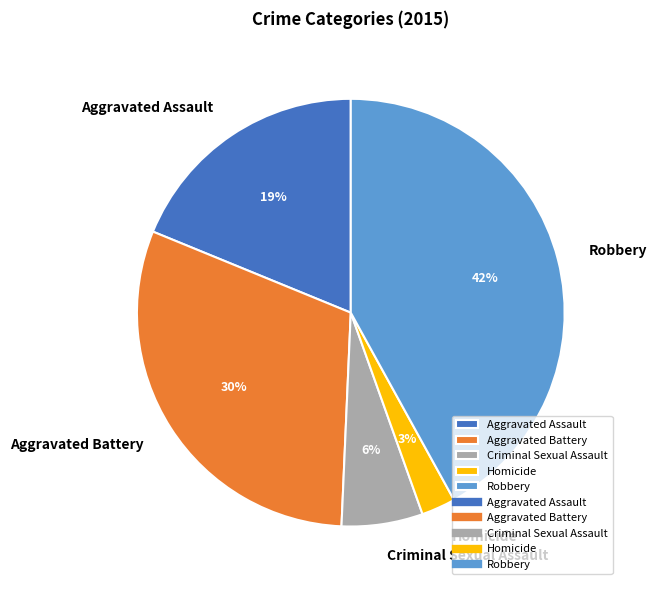

How many segments does this pie chart have?

5